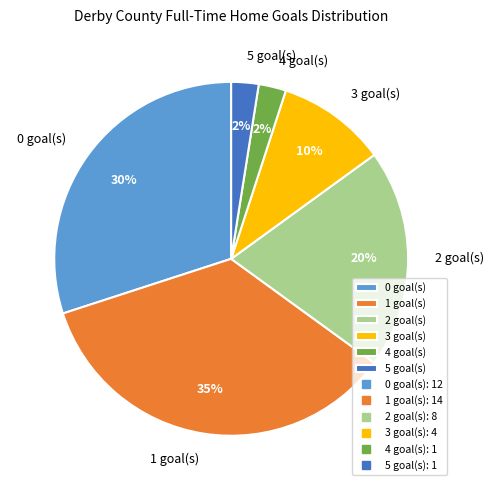

How many segments does this pie chart have?

6